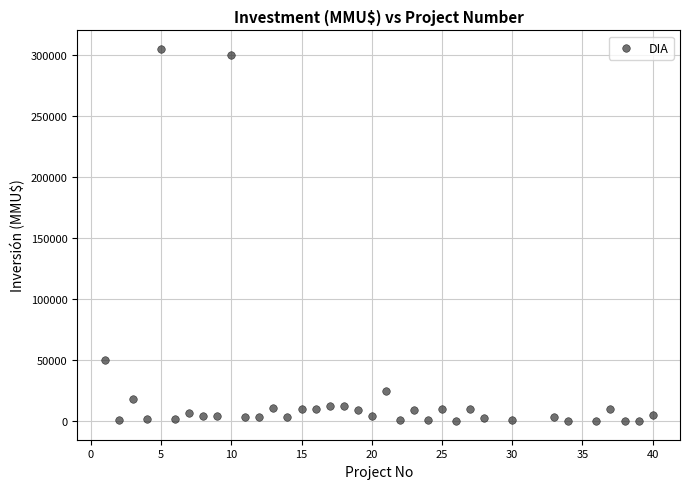

What Y value in the scatter plot is closest to 152500?

50000